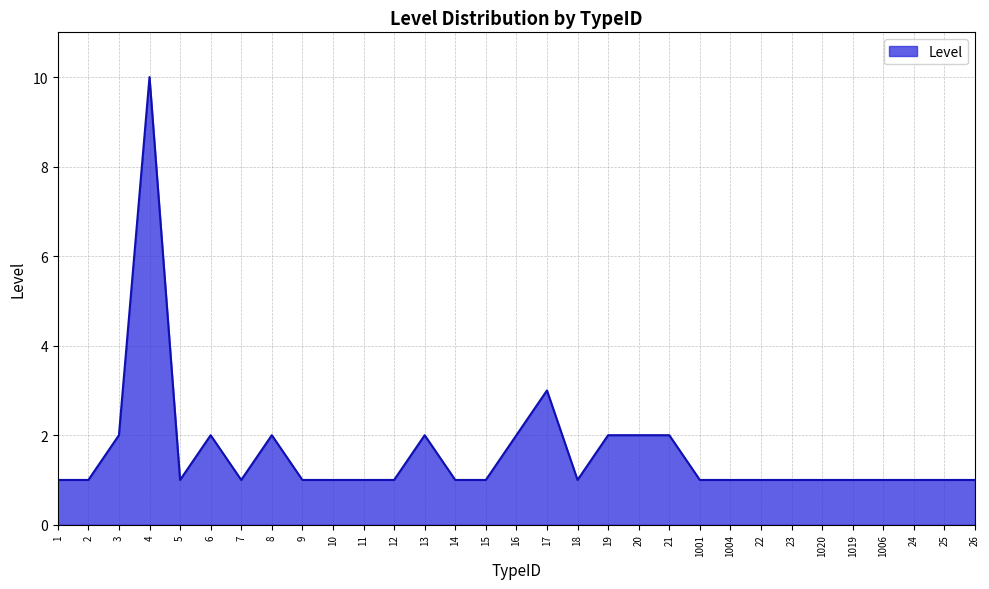

At which category does the chart reach its peak across all series?

4